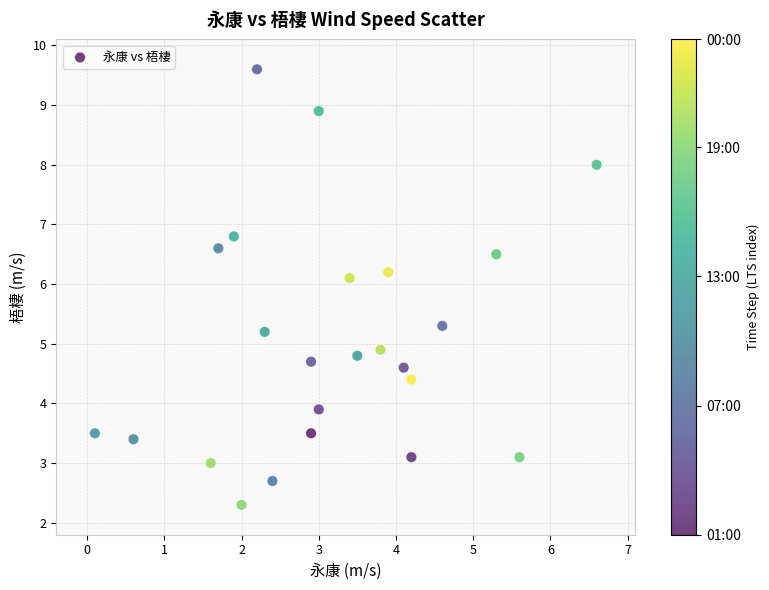

What Y value in the scatter plot is closest to 5?

4.9